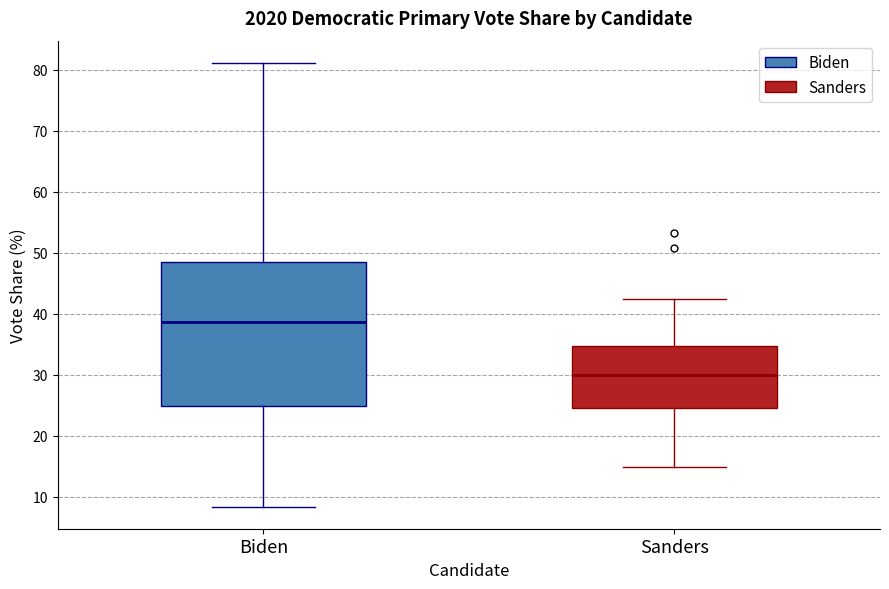

Comparing the boxes themselves (not the whiskers), which one is the tallest?

Biden